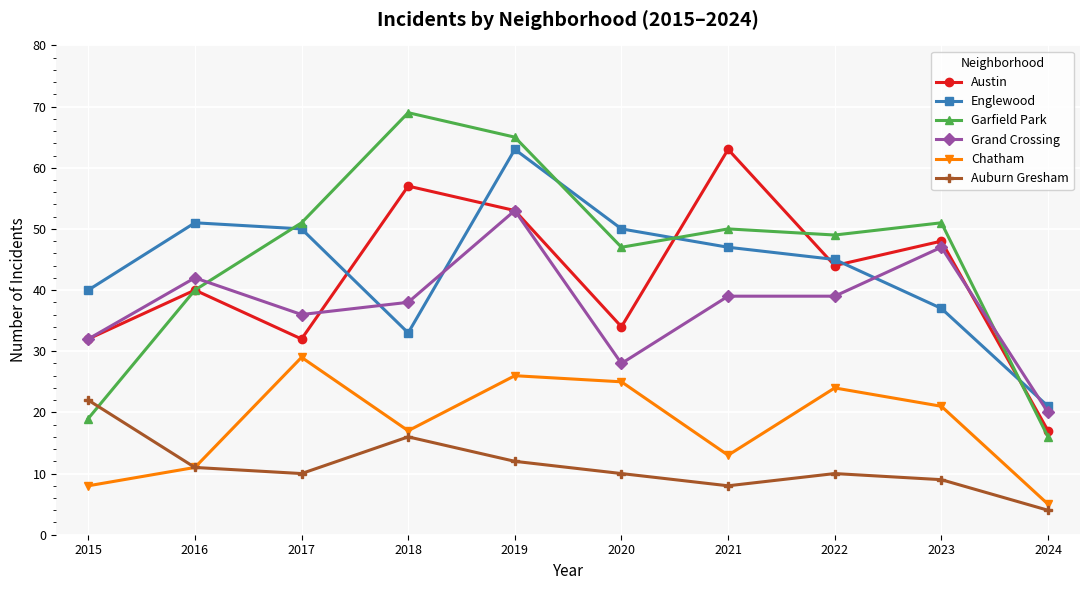

What is the value of the Englewood point at the 1st from the left?

40